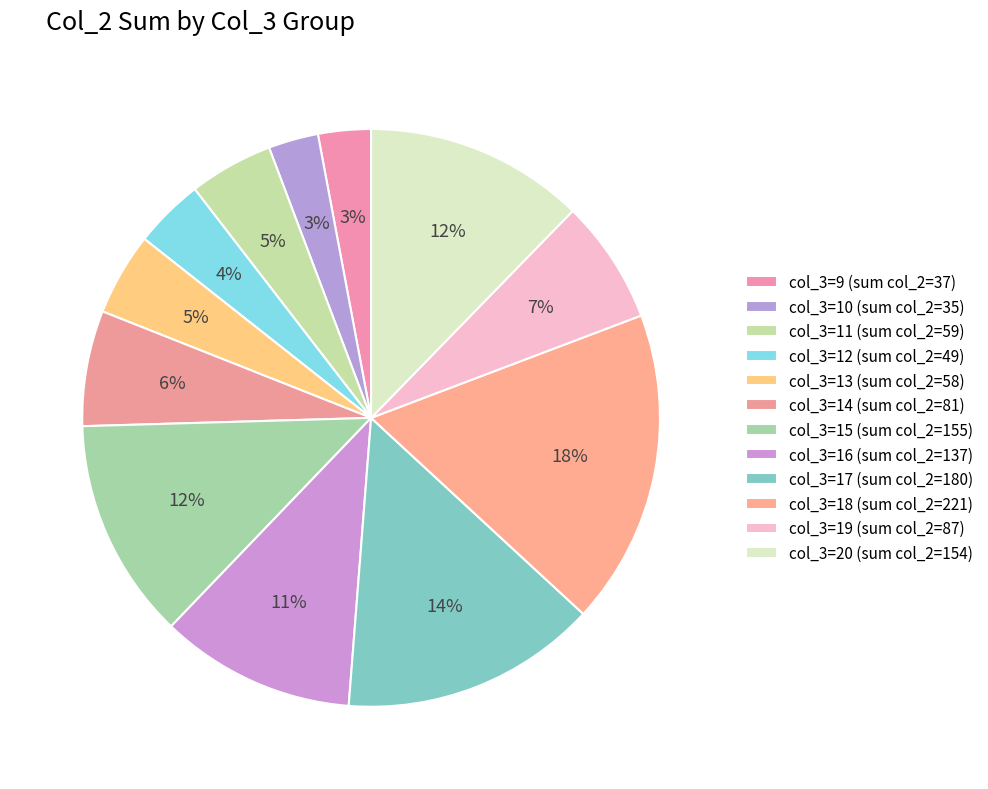

How many slices are in this pie chart?

12